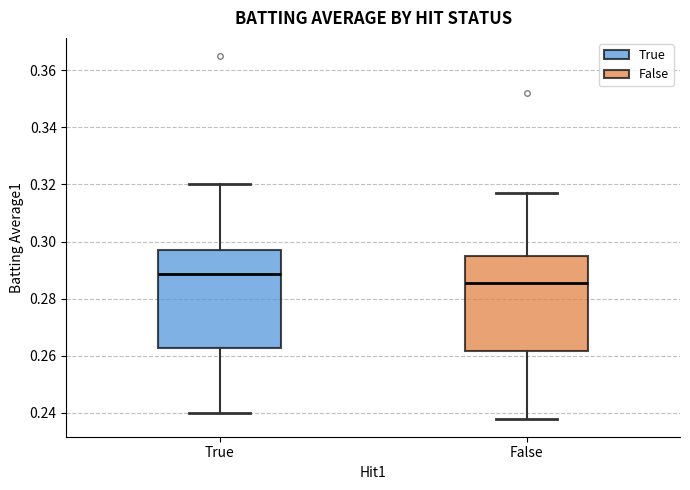

Where does the median line of the box for False sit on the y-axis? The values are not printed on the chart, so give them approximately, as read against the axis.

0.286